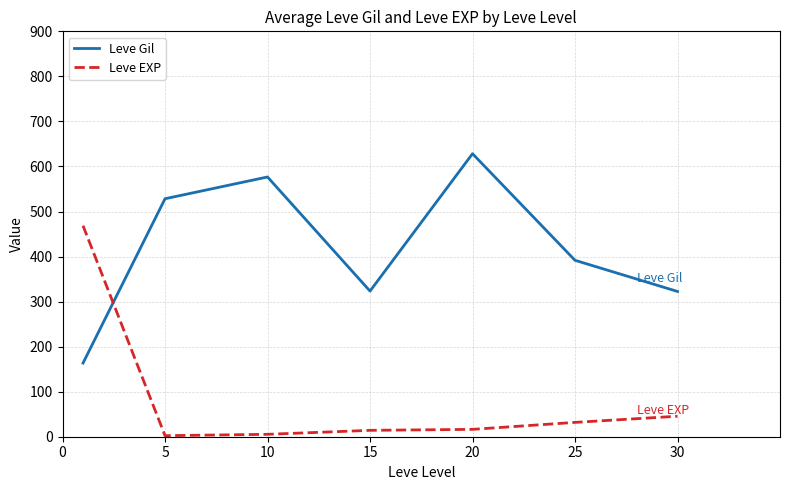

At how many categories does at least one series exceed 300?

7